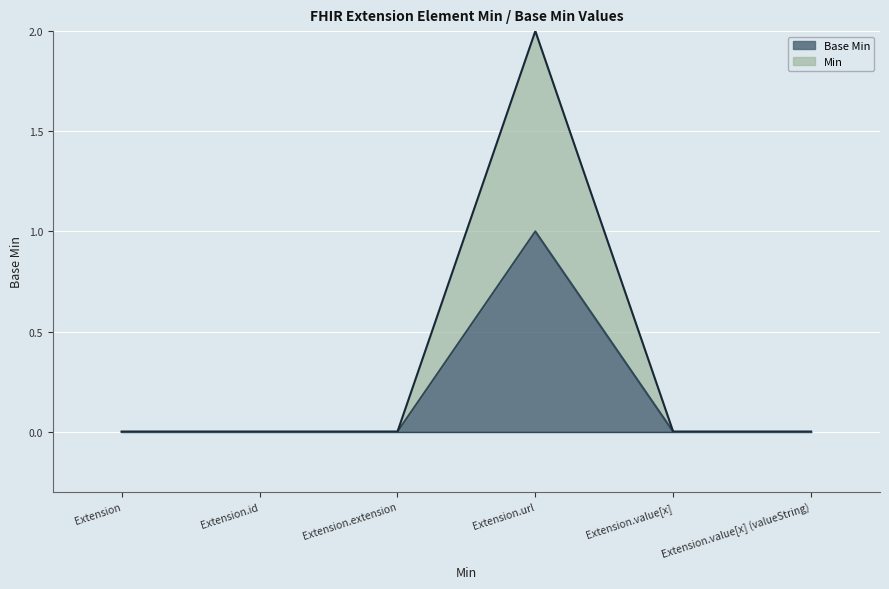

Count the number of categories in the chart.

6